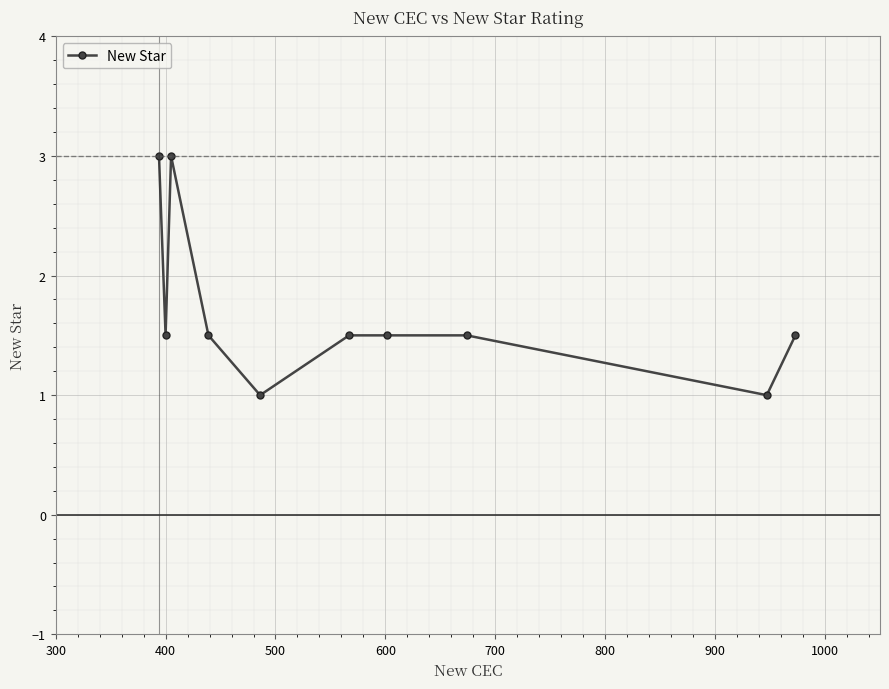

What is the value of the 5th point from the left?

1.0